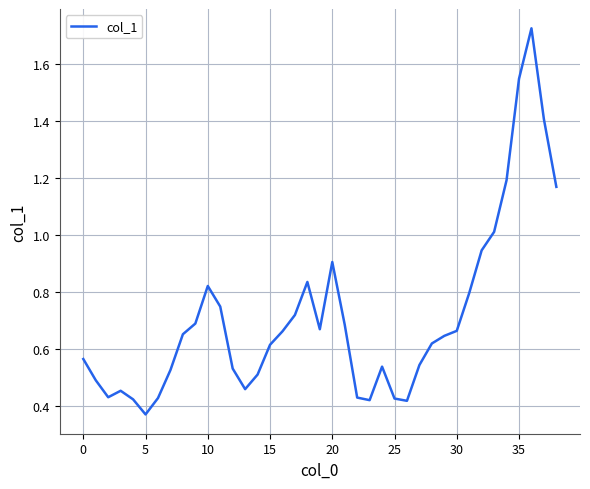

What is the difference between the maximum and minimum values?

1.4